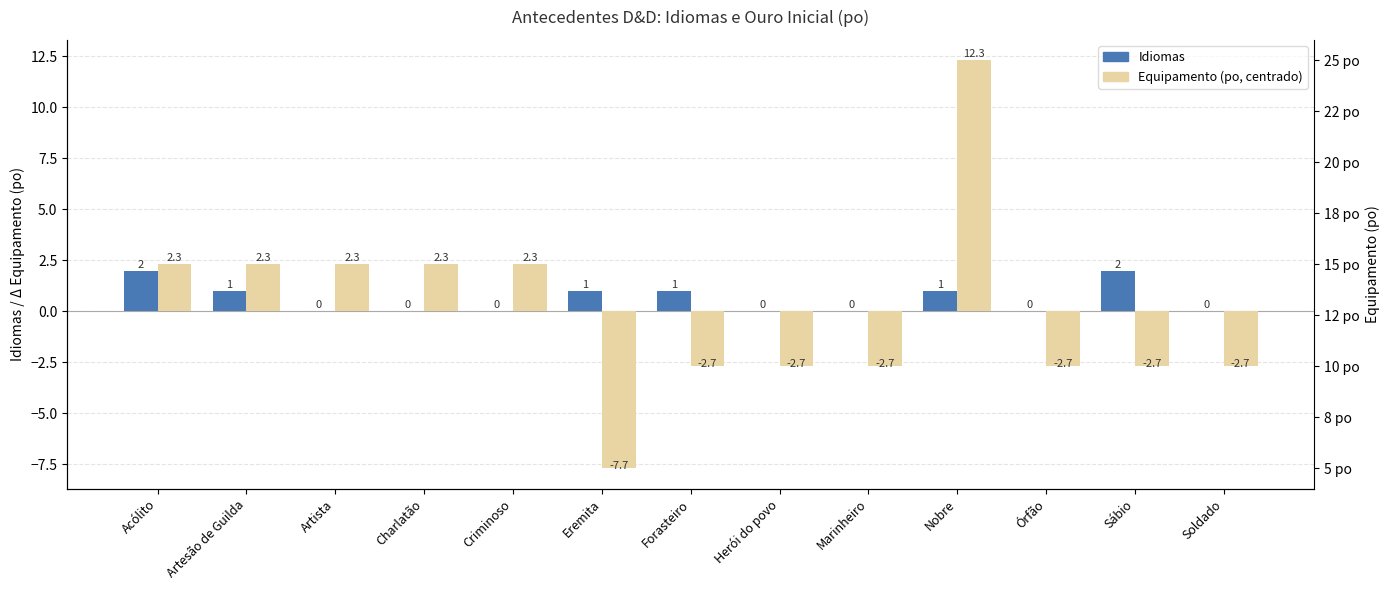

Reading left to right, list all the values displayed in this chart.

Idiomas: Acólito=2.0	Artesão de Guilda=1.0	Artista=0.0	Charlatão=0.0	Criminoso=0.0	Eremita=1.0	Forasteiro=1.0	Herói do povo=0.0	Marinheiro=0.0	Nobre=1.0	Órfão=0.0	Sábio=2.0	Soldado=0.0
Equipamento (po, centrado): Acólito=2.3	Artesão de Guilda=2.3	Artista=2.3	Charlatão=2.3	Criminoso=2.3	Eremita=-7.7	Forasteiro=-2.7	Herói do povo=-2.7	Marinheiro=-2.7	Nobre=12.3	Órfão=-2.7	Sábio=-2.7	Soldado=-2.7